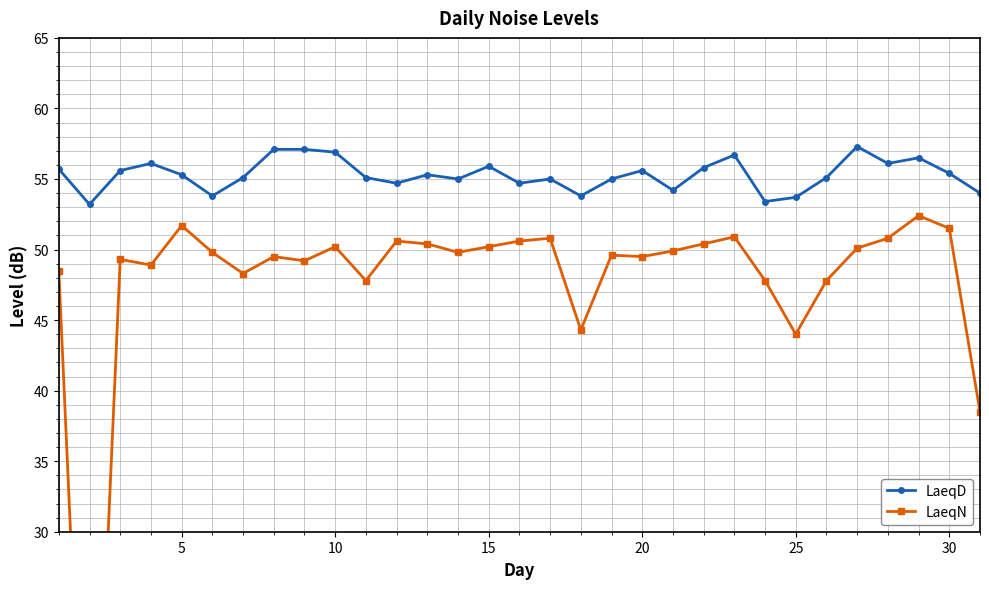

Reading left to right, extract all data points from this chart.

LaeqD: 55.7	53.2	55.6	56.1	55.3	53.8	55.1	57.1	57.1	56.9	55.1	54.7	55.3	55.0	55.9	54.7	55.0	53.8	55.0	55.6	54.2	55.8	56.7	53.4	53.7	55.1	57.3	56.1	56.5	55.4	54.0
LaeqN: 48.5	0.0	49.3	48.9	51.7	49.8	48.3	49.5	49.2	50.2	47.8	50.6	50.4	49.8	50.2	50.6	50.8	44.3	49.6	49.5	49.9	50.4	50.9	47.8	44.0	47.8	50.1	50.8	52.4	51.5	38.5